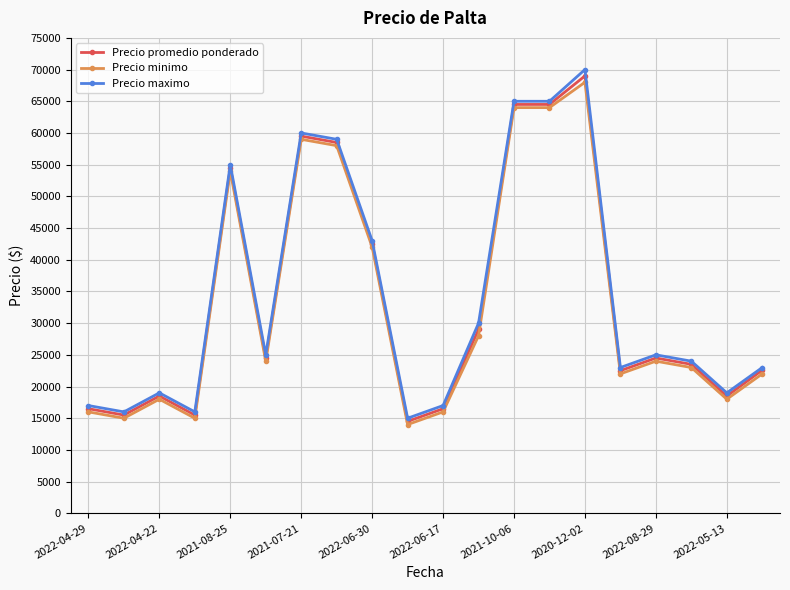

What is the value of the Precio minimo point at the 18th from the left?

23000